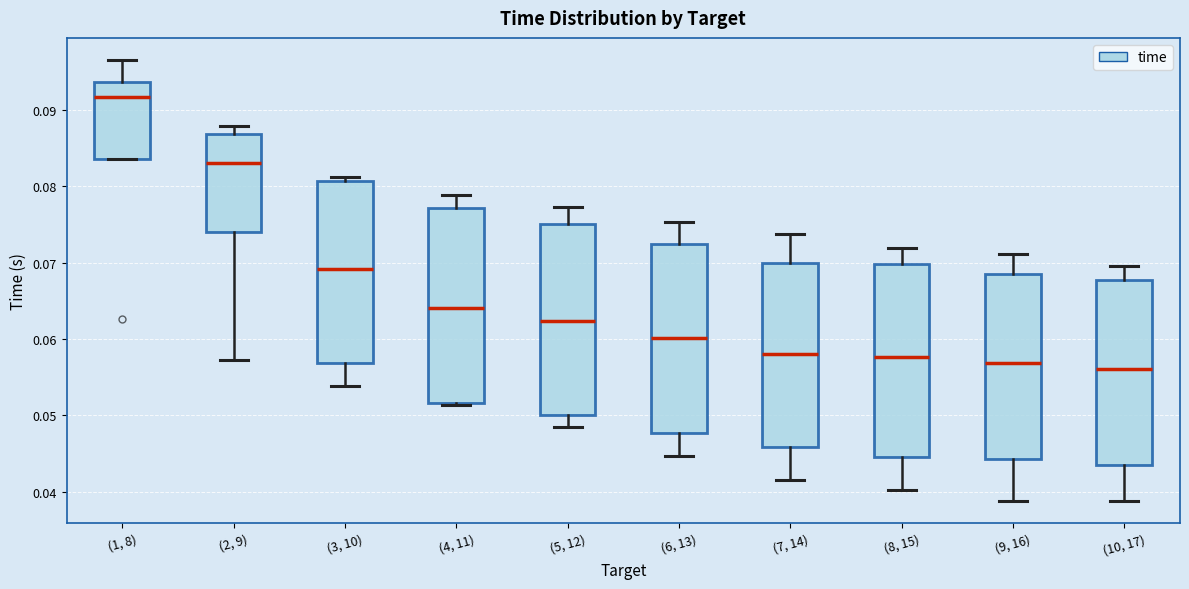

Reading left to right, transcribe this box plot: for each box, give where its median line is, the range the box spans, and where its two whiskers end, as read against the y-axis. The values are not printed on the chart, so give them approximately, as read against the axis.

(1, 8): median 0.092, box 0.084 to 0.094, whiskers 0.084 to 0.097
(2, 9): median 0.083, box 0.074 to 0.087, whiskers 0.057 to 0.088
(3, 10): median 0.069, box 0.057 to 0.081, whiskers 0.054 to 0.081 (just above the box's upper edge)
(4, 11): median 0.064, box 0.052 to 0.077, whiskers 0.051 to 0.079
(5, 12): median 0.062, box 0.050 to 0.075, whiskers 0.048 to 0.077
(6, 13): median 0.060, box 0.048 to 0.072, whiskers 0.045 to 0.075
(7, 14): median 0.058, box 0.046 to 0.070, whiskers 0.041 to 0.074
(8, 15): median 0.058, box 0.045 to 0.070, whiskers 0.040 to 0.072
(9, 16): median 0.057, box 0.044 to 0.069, whiskers 0.039 to 0.071
(10, 17): median 0.056, box 0.043 to 0.068, whiskers 0.039 to 0.070